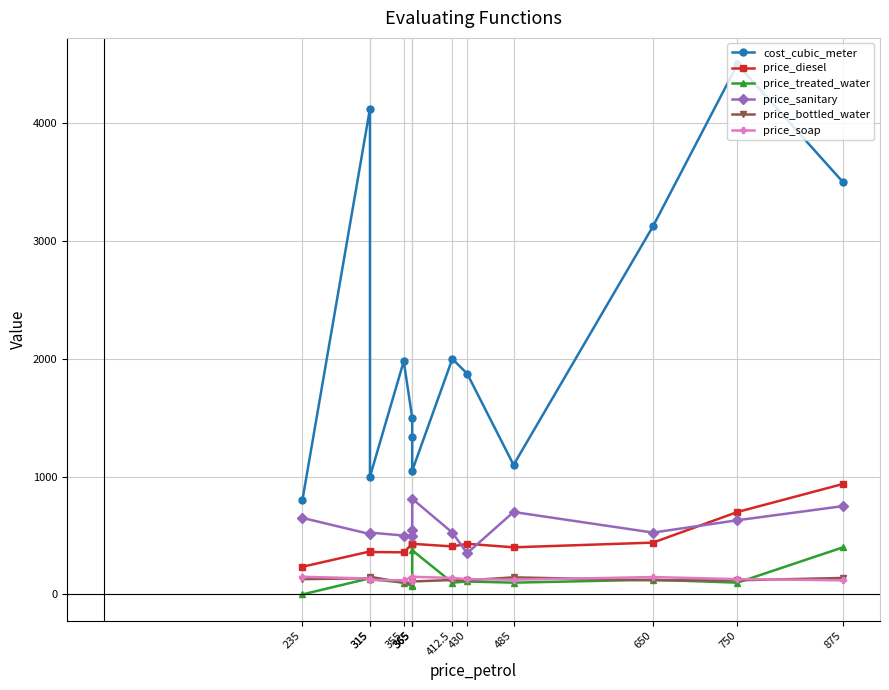

How many values in the cost_cubic_meter series are below 1875?

6